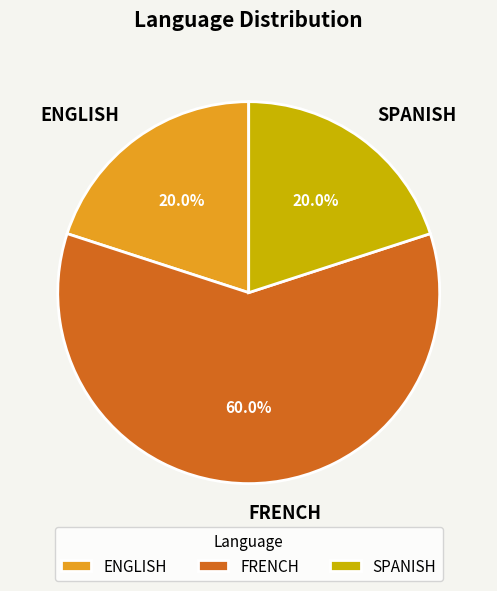

The SPANISH slice represents 20% of the pie. True or false?

True